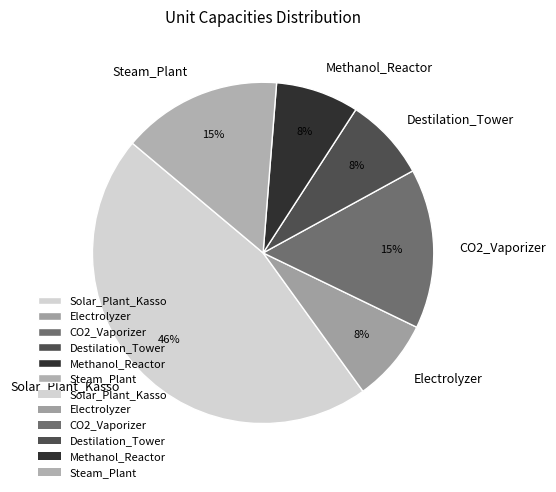

Does Methanol_Reactor account for over 50% of the chart?

No